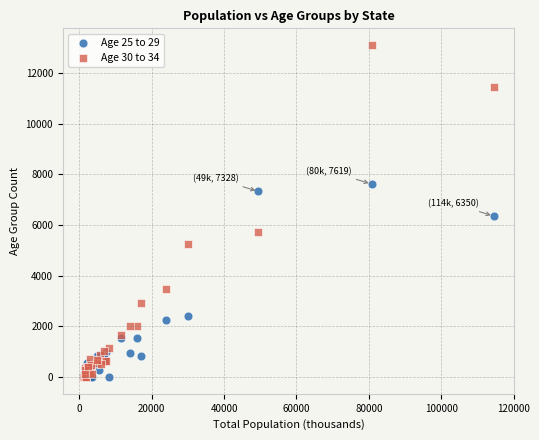

What are all the series names shown in the legend?

Age 25 to 29, Age 30 to 34